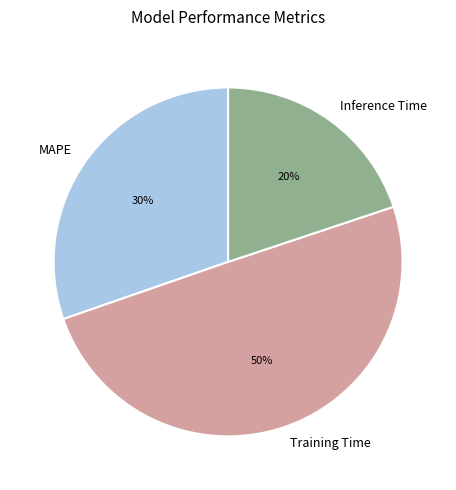

Is Inference Time the majority of the pie?

No